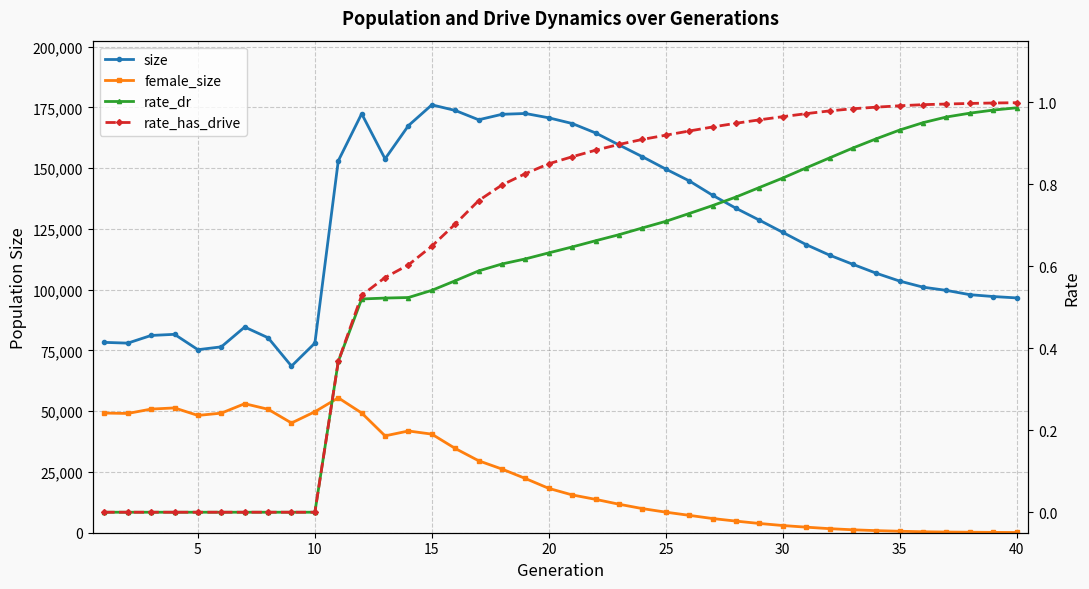

True or false: rate_dr and rate_has_drive intersect in this chart.

False